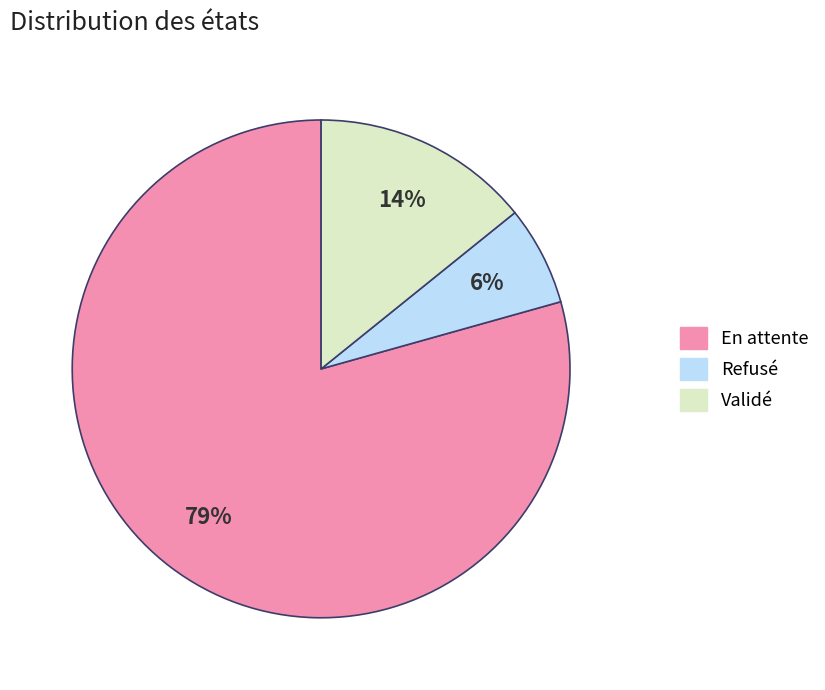

To the nearest percent, what is the average slice percentage?

33%